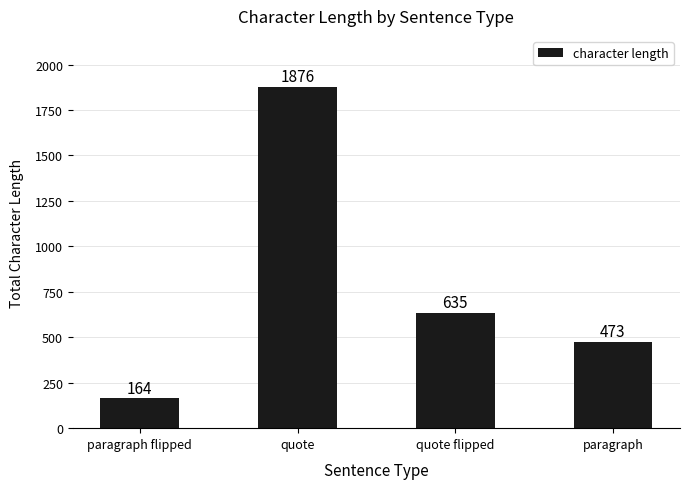

Rank the categories by value from lowest to highest.

paragraph flipped, paragraph, quote flipped, quote